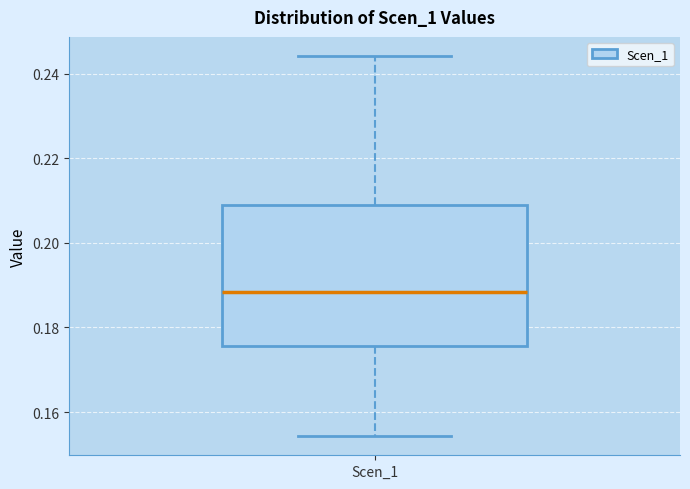

Transcribe this box plot: give where the median line is, the range the box spans, and where the two whiskers end, as read against the y-axis. The values are not printed on the chart, so give them approximately, as read against the axis.

median 0.188, box 0.176 to 0.208, whiskers 0.154 to 0.244